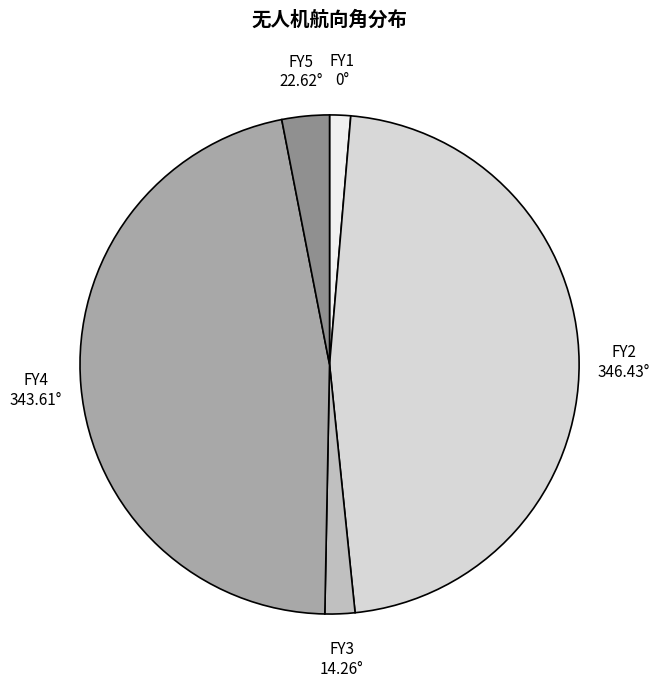

Combined, do FY2 and FY3 account for over 50%?

No